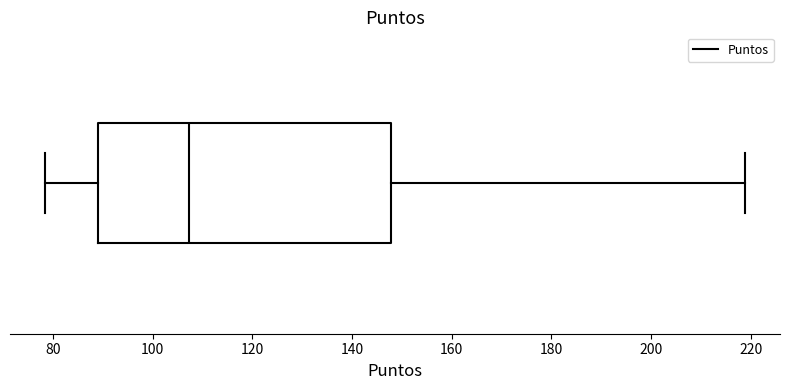

Read this box plot against the x-axis: the position of the median line, the range covered by the box, and the ends of both whiskers. The values are not printed on the chart, so give them approximately, as read against the axis.

median 108, box 90 to 148, whiskers 78 to 218